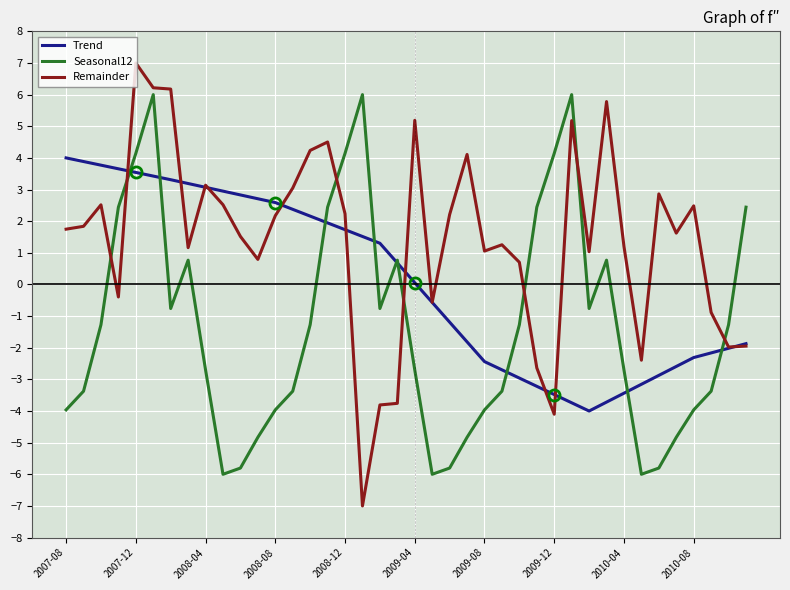

Which series has the widest spread of values?

Remainder